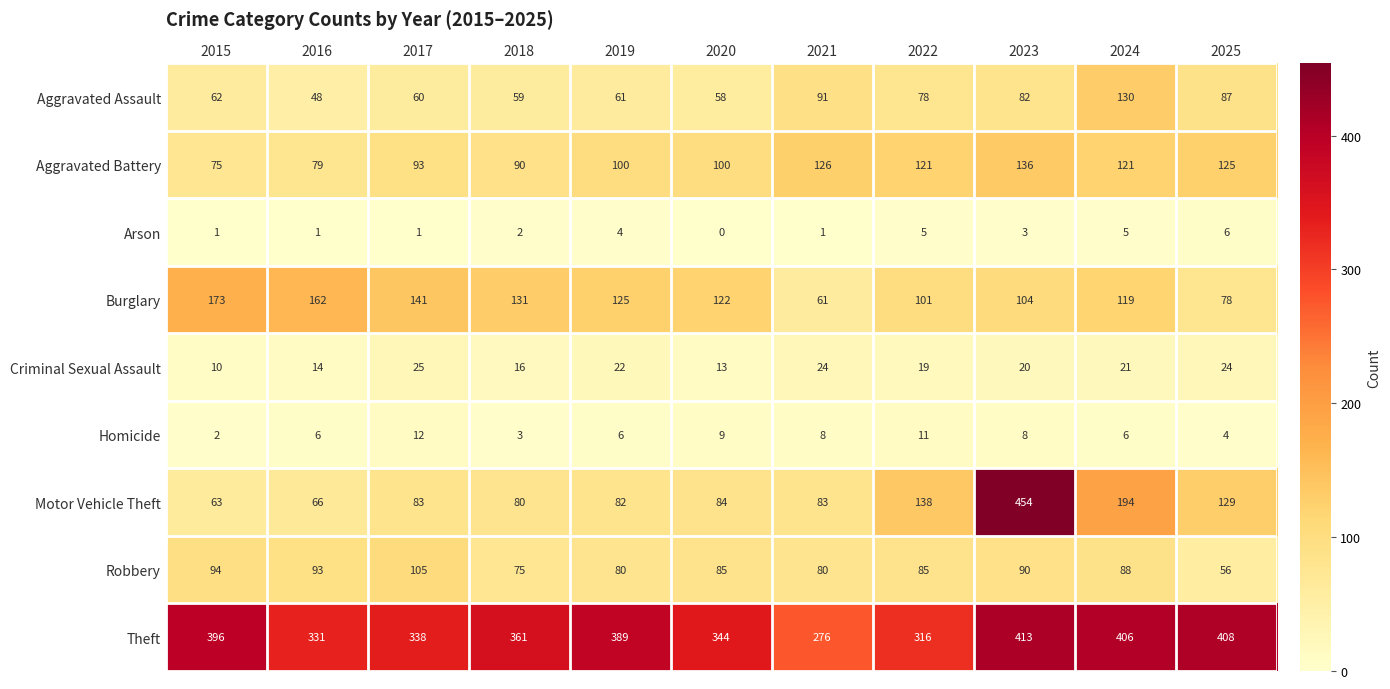

At which label is Theft closest to 344?

2020